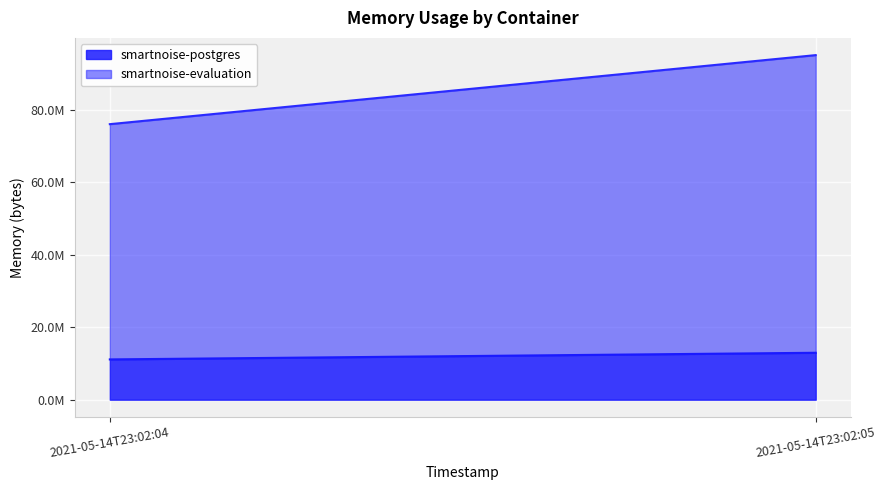

The smartnoise-postgres series shows 11108352 at 2021-05-14T23:02:04. True or false?

True